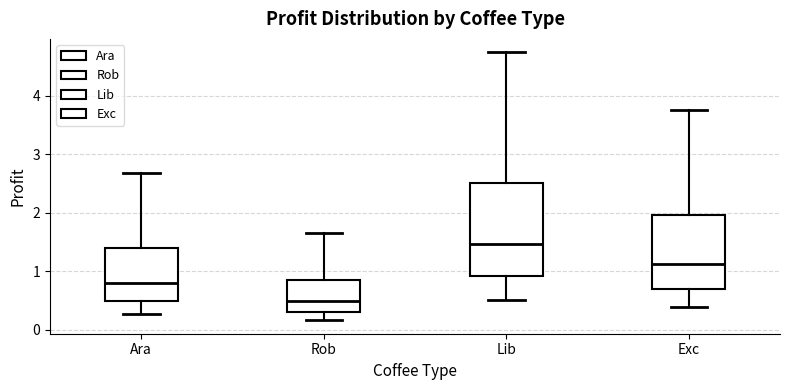

Which box is the tallest, from its lower edge to its upper edge?

Lib